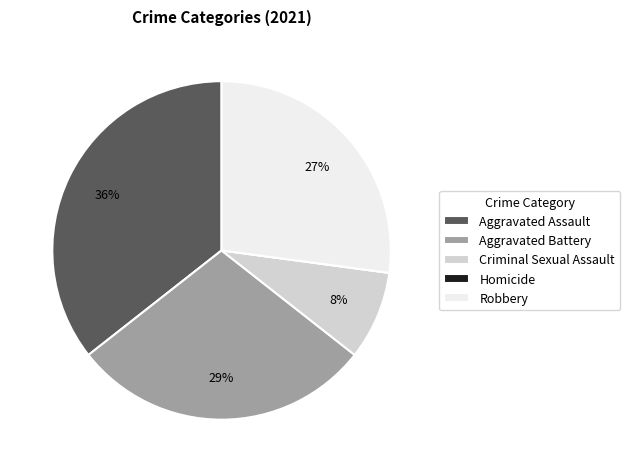

Is there a majority slice in this chart?

No